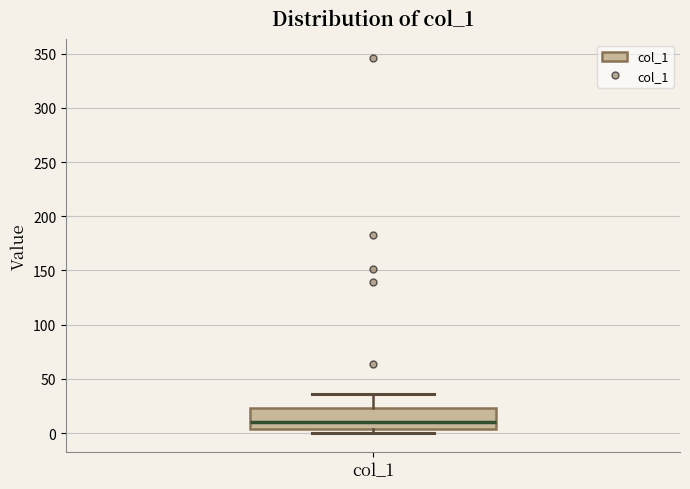

Transcribe this box plot: give where the median line is, the range the box spans, and where the two whiskers end, as read against the y-axis. The values are not printed on the chart, so give them approximately, as read against the axis.

median 10, box 5 to 25, whiskers 0 to 35